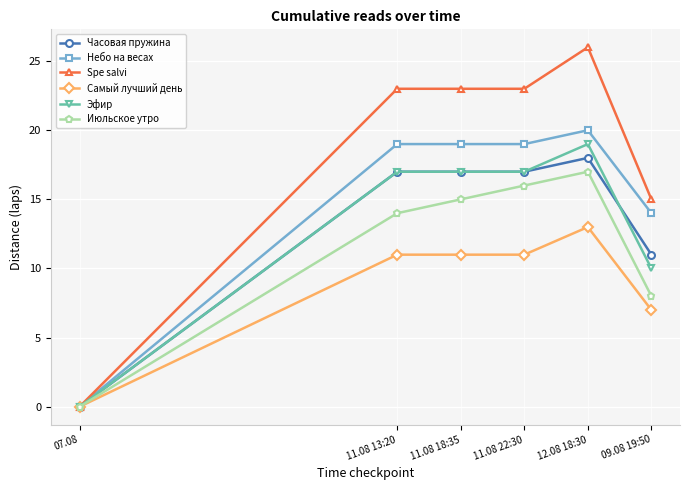

Reading left to right, extract all data points from this chart.

Часовая пружина: 0	17	17	17	18	11
Небо на весах: 0	19	19	19	20	14
Spe salvi: 0	23	23	23	26	15
Самый лучший день: 0	11	11	11	13	7
Эфир: 0	17	17	17	19	10
Июльское утро: 0	14	15	16	17	8